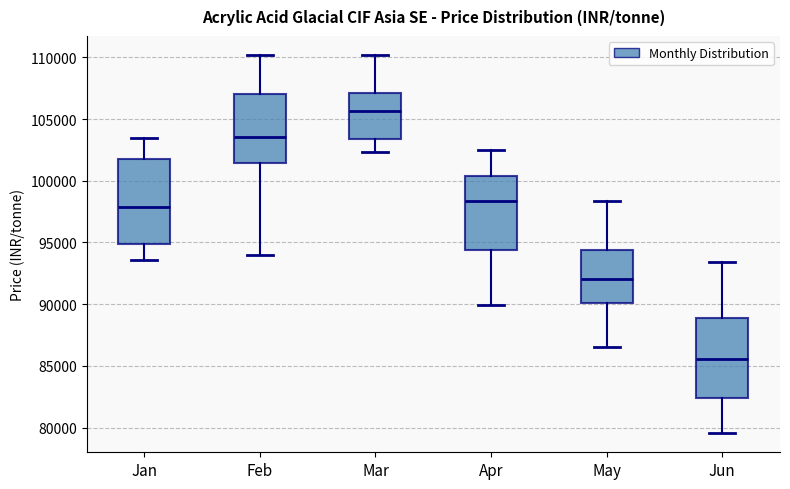

Which box's median line is the lowest?

Jun